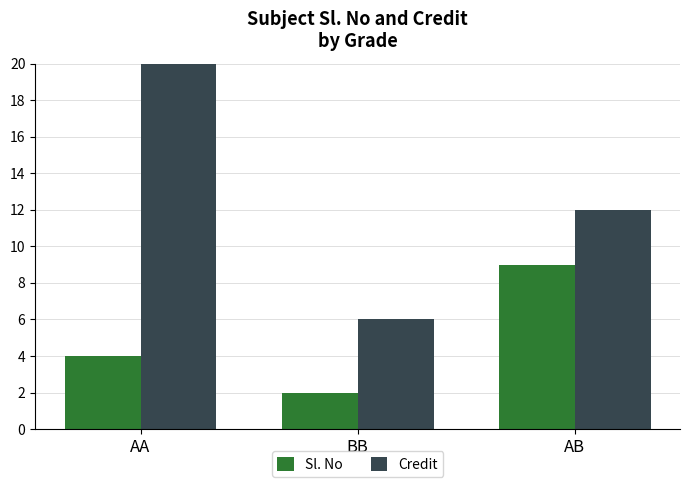

How many Credit values are between 6 and 20?

3